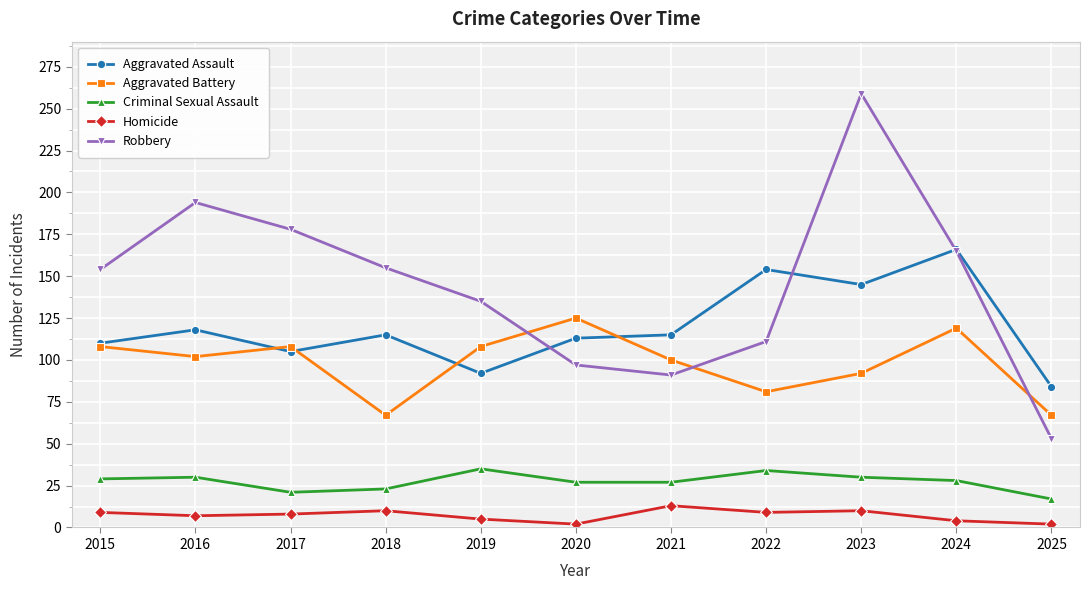

Which series ends up on top after the final intersection of Aggravated Battery and Robbery?

Aggravated Battery